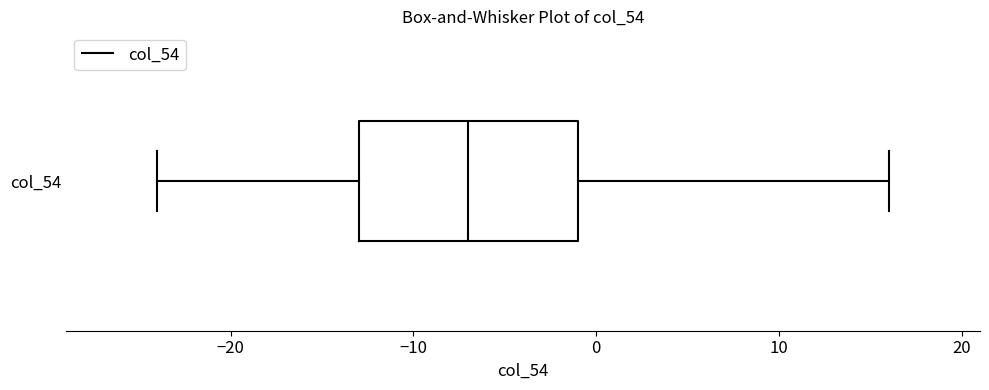

Transcribe this box plot: give where the median line is, the range the box spans, and where the two whiskers end, as read against the x-axis. The values are not printed on the chart, so give them approximately, as read against the axis.

median -7, box -13 to -1, whiskers -24 to 16